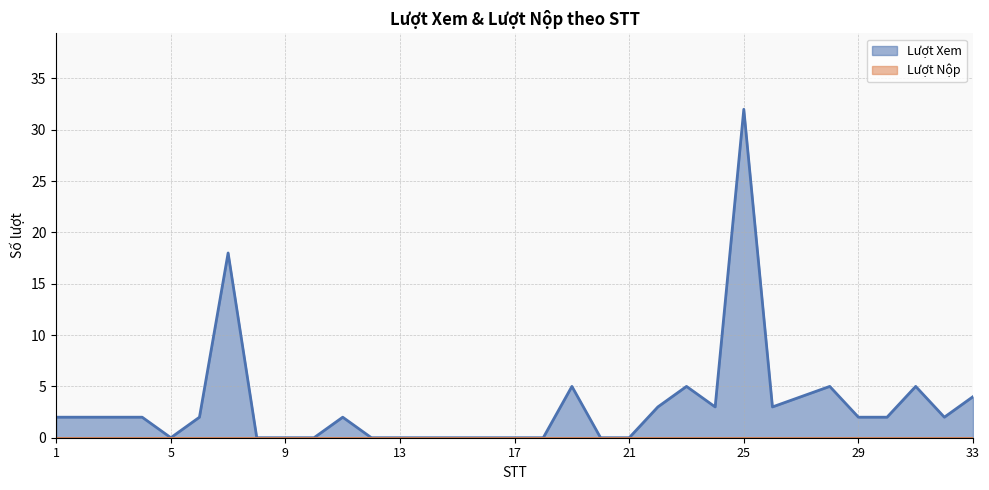

Between 1 and 24, which is larger?

24